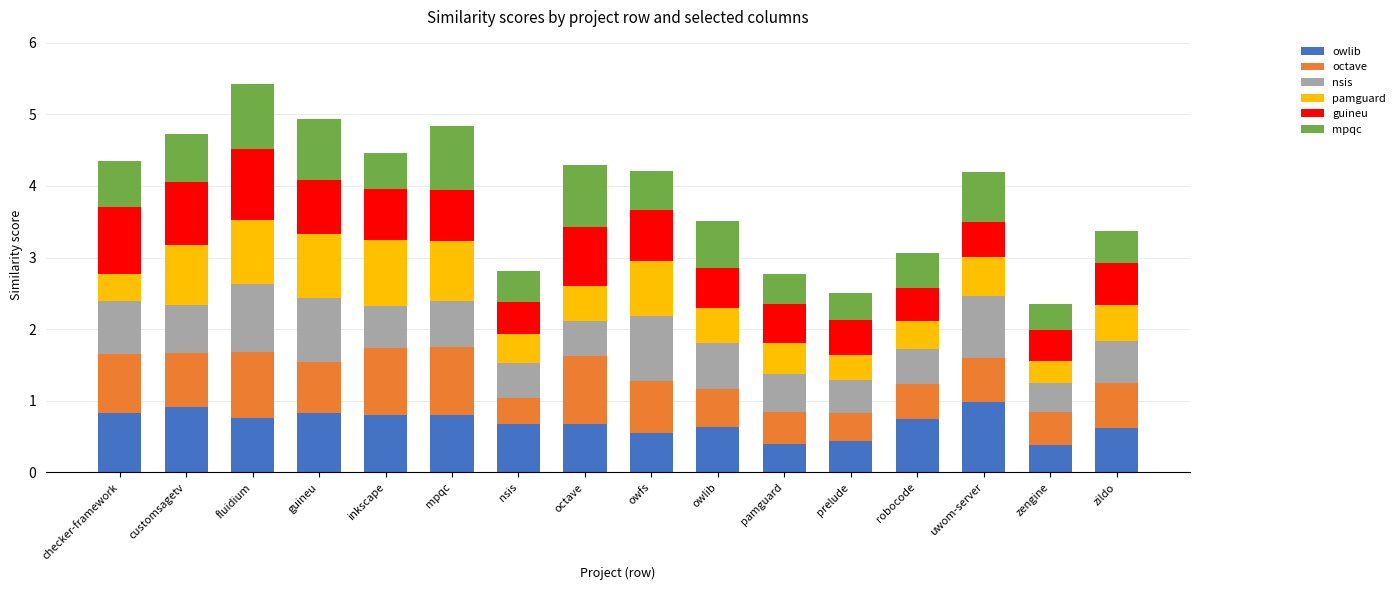

What is the total value across all series at pamguard?

2.8